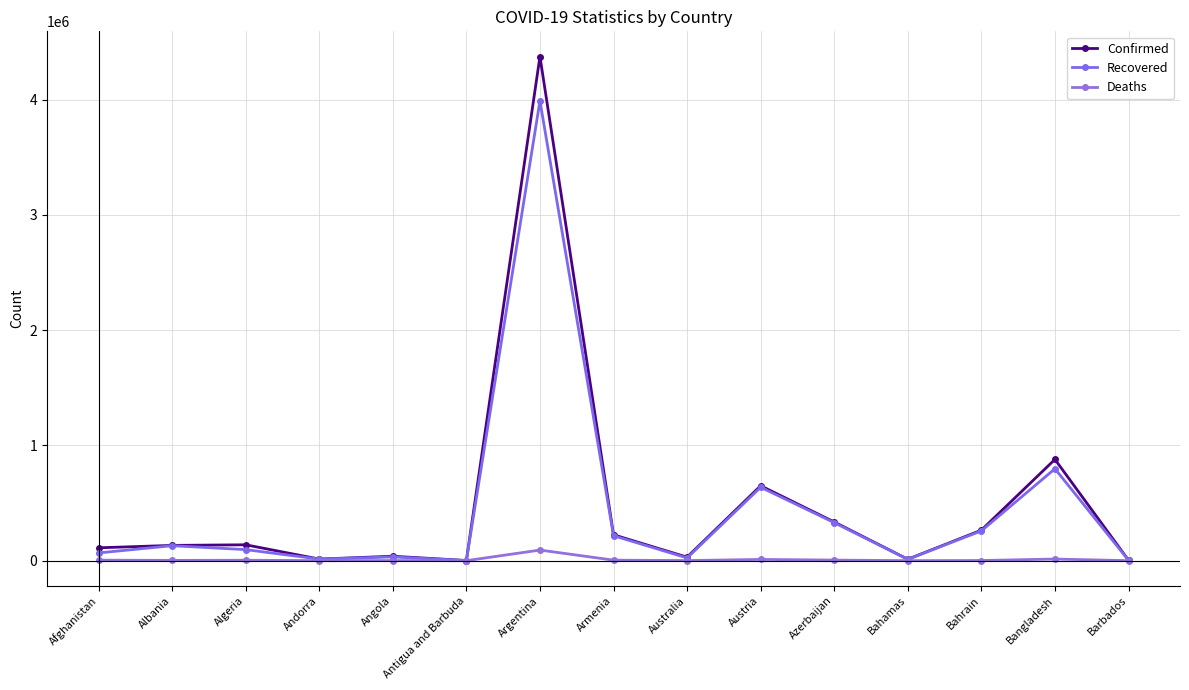

How many values in the Recovered series are below 95878?

7